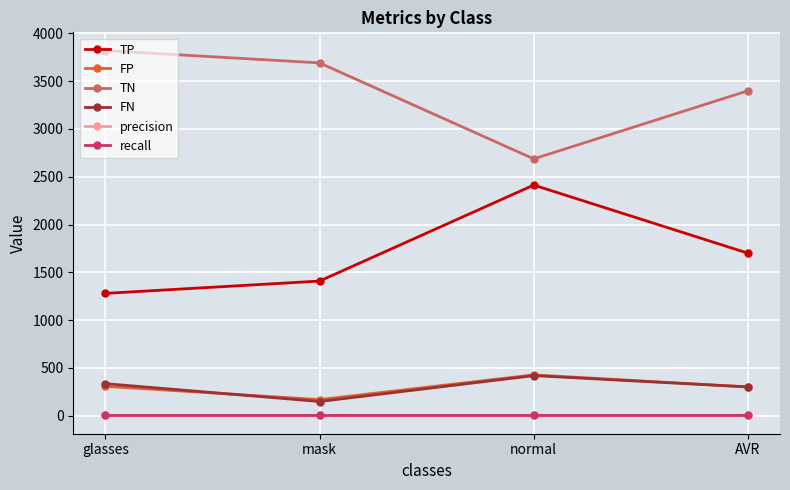

Does the chart display data point markers on the line(s)?

Yes